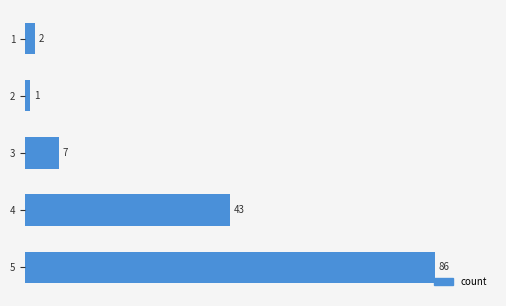

The chart shows a value of 2 at 3. True or false?

False